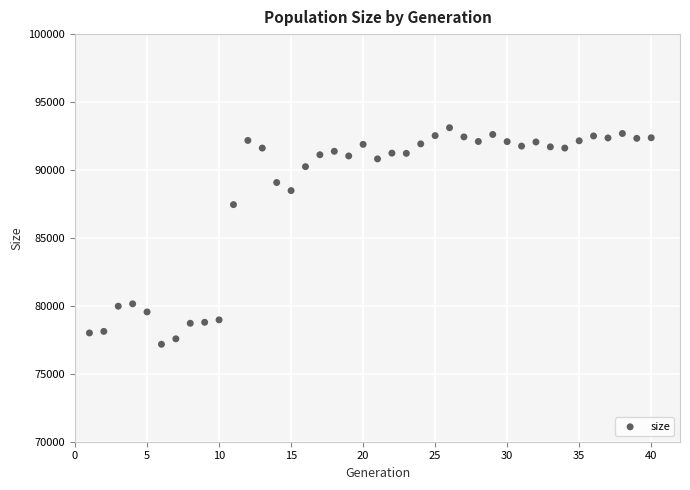

What is the range of Y values (max minus min)?

15938